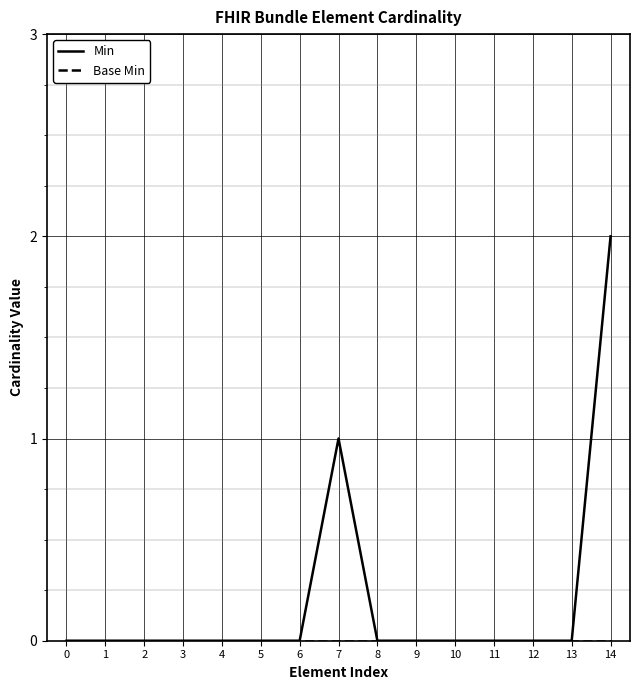

True or false: Min has a value of 1 at 12.

False